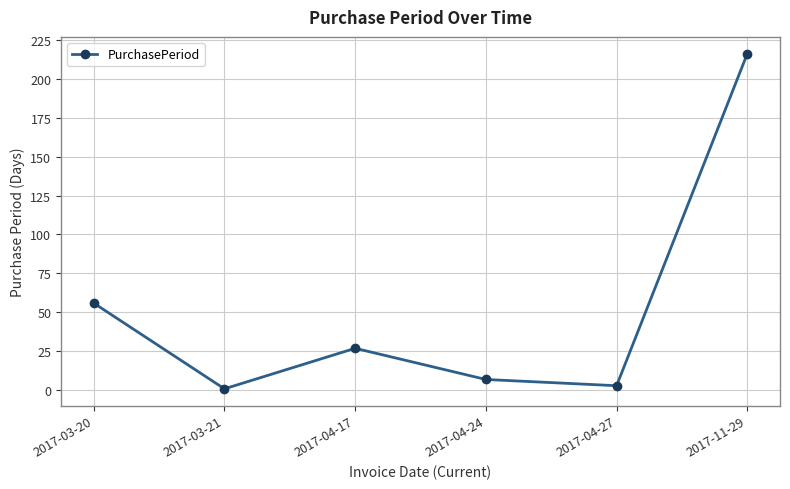

At which category does the data reach its first local peak?

2017-04-17